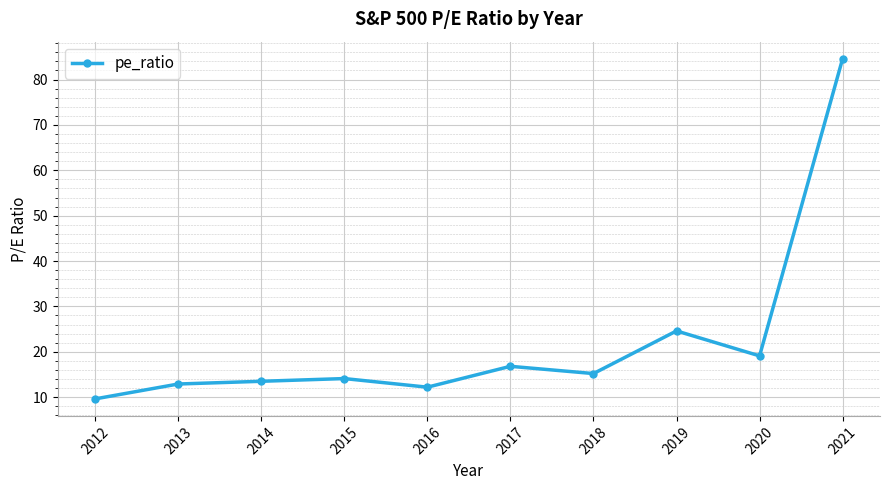

At which category does the chart reach its minimum across all series?

2012